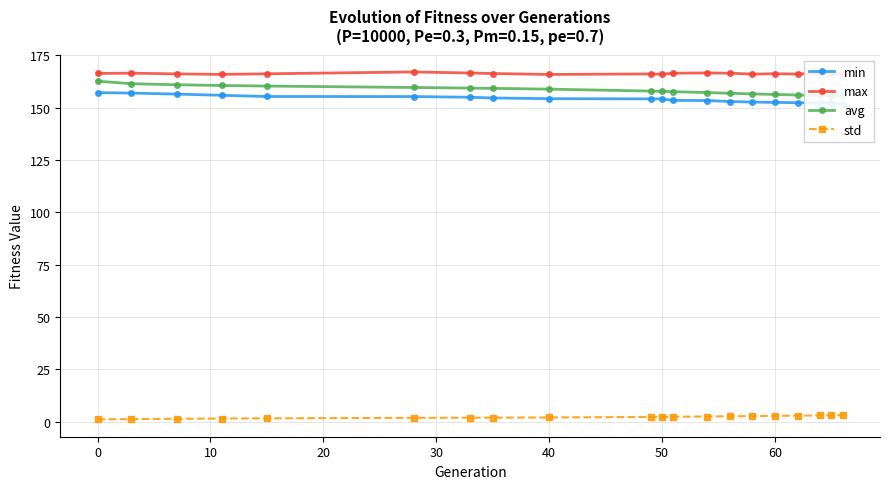

What is the lowest value of the max series?

165.9